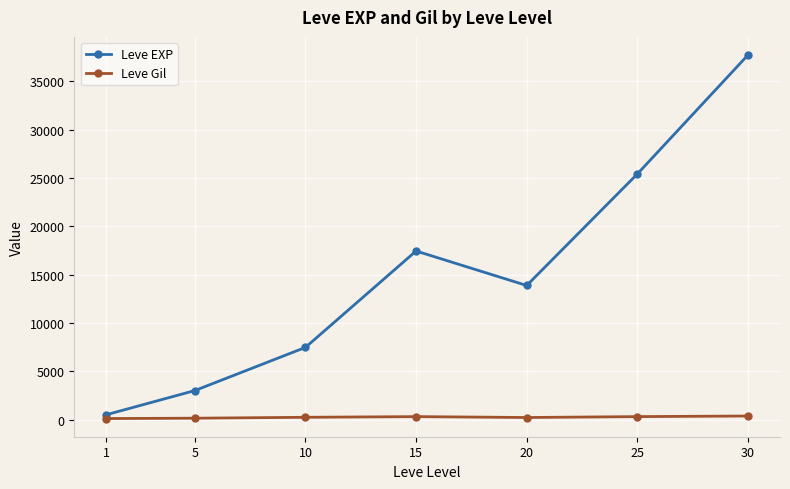

Which series has the widest spread of values?

Leve EXP